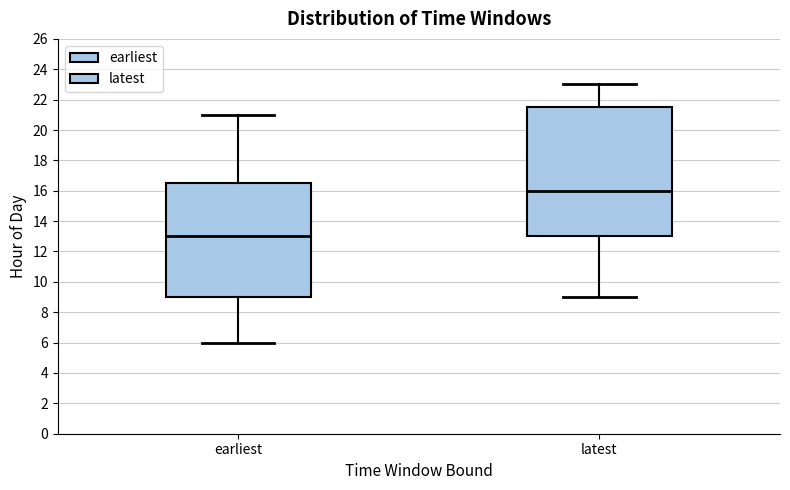

Reading left to right, read every box against the y-axis: the position of its median line, the range the box covers, and the ends of its whiskers. The values are not printed on the chart, so give them approximately, as read against the axis.

earliest: median 13.0, box 9.0 to 16.6, whiskers 6.0 to 21.0
latest: median 16.0, box 13.0 to 21.6, whiskers 9.0 to 23.0